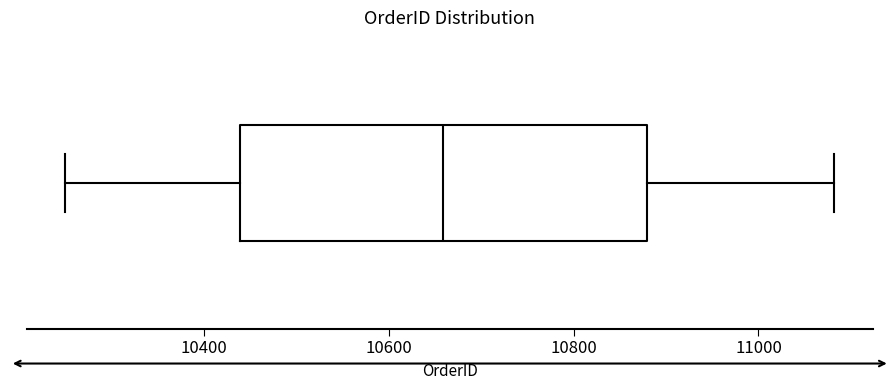

Where does the median line of the box sit on the x-axis? The values are not printed on the chart, so give them approximately, as read against the axis.

10660